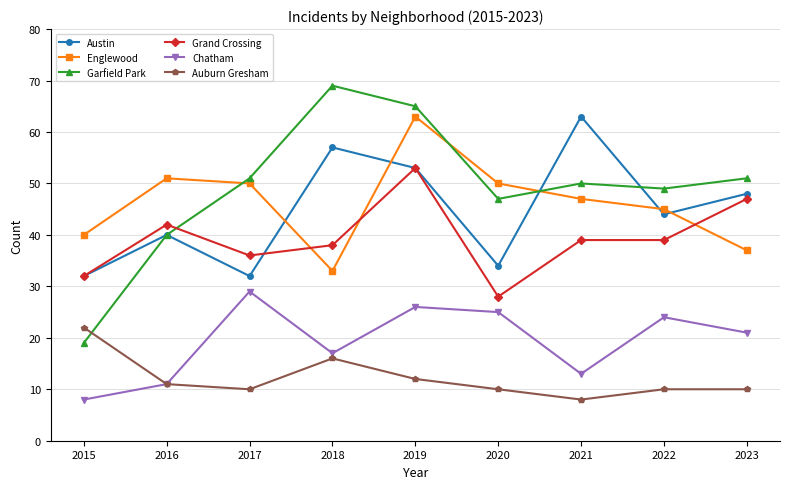

Where is the first local minimum for Garfield Park?

2020